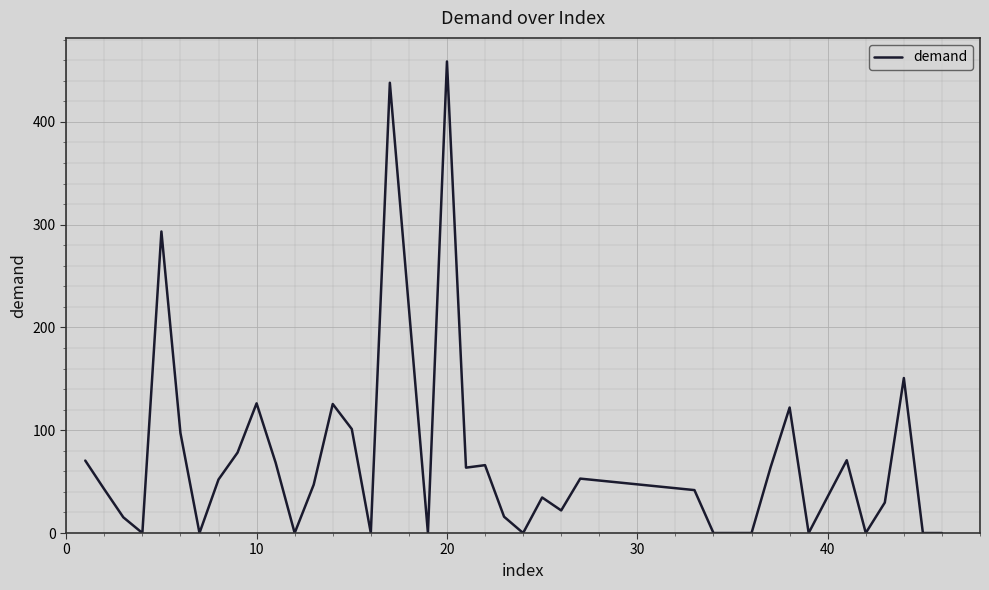

What is the greatest value displayed?

458.8